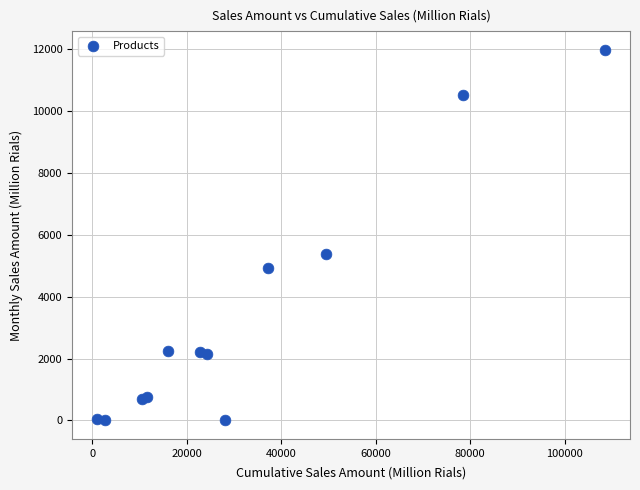

What Y value in the scatter plot is closest to 5989?

5380